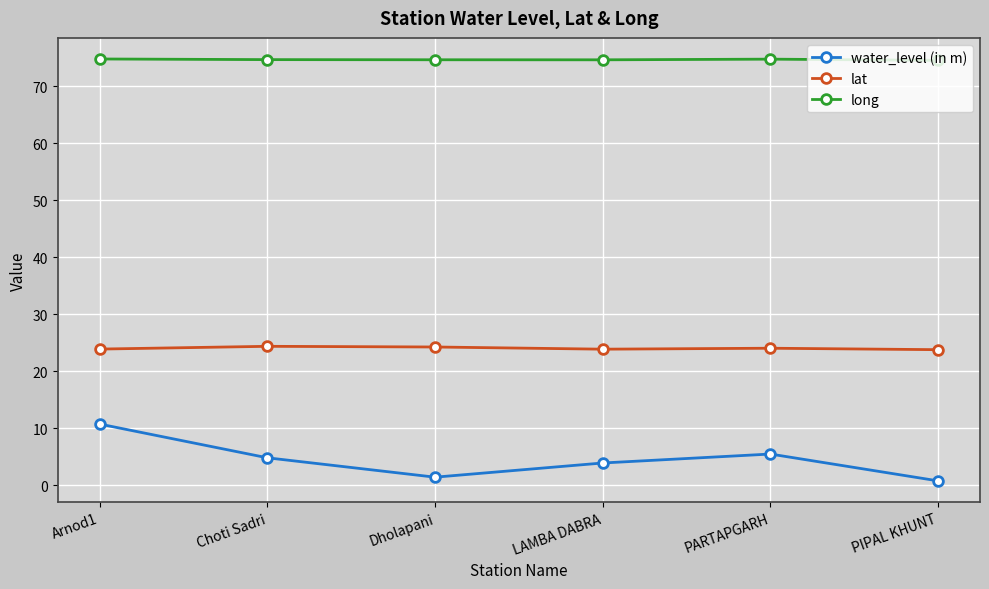

Count the number of categories in the chart.

6